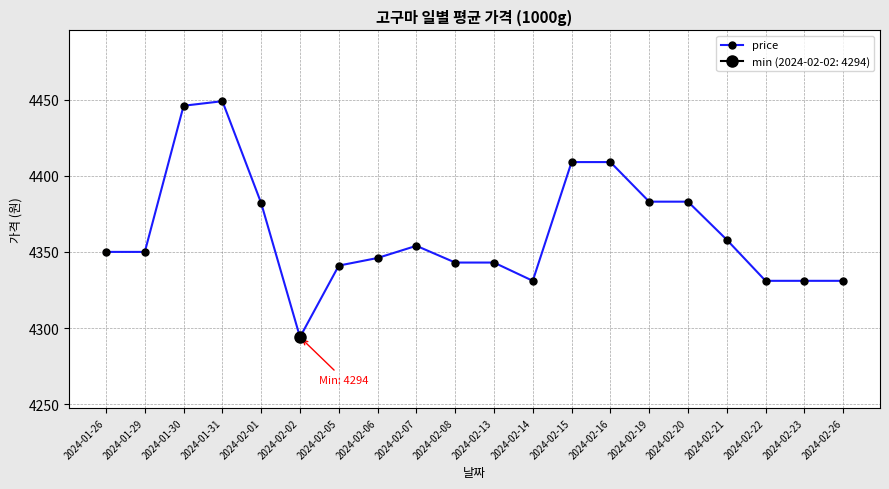

What is the difference between the values at 2024-02-20 and 2024-02-22?

52